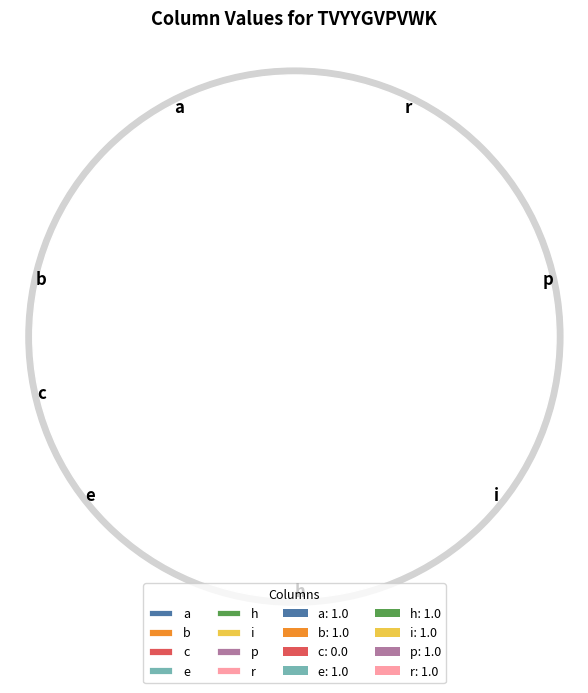

To the nearest percent, what percentage of the pie is h?

14%